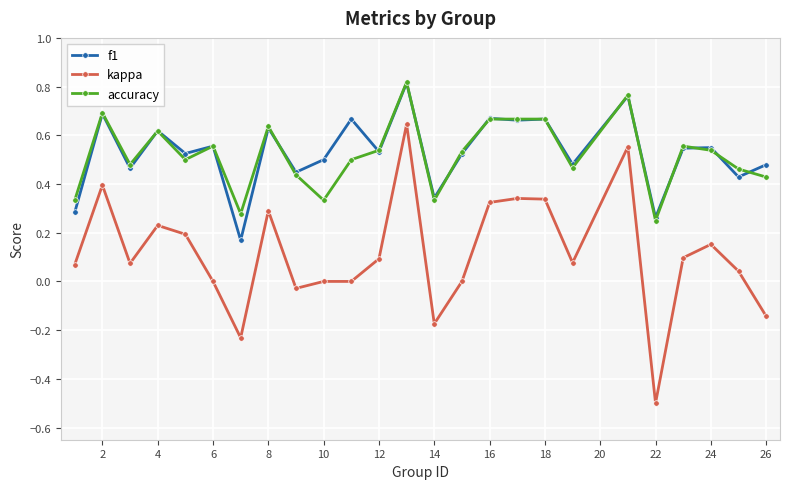

True or false: accuracy has more than 2 interior local peaks.

True